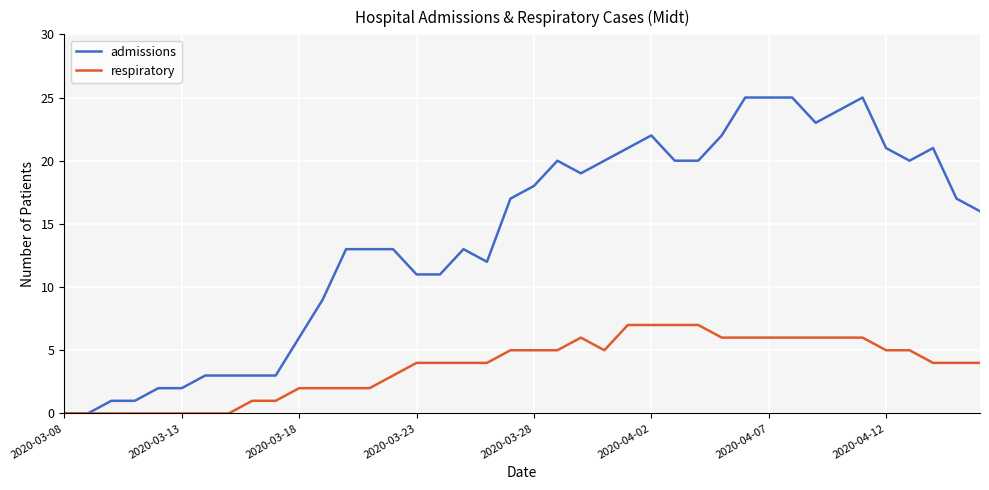

What is the highest value of the admissions series?

25